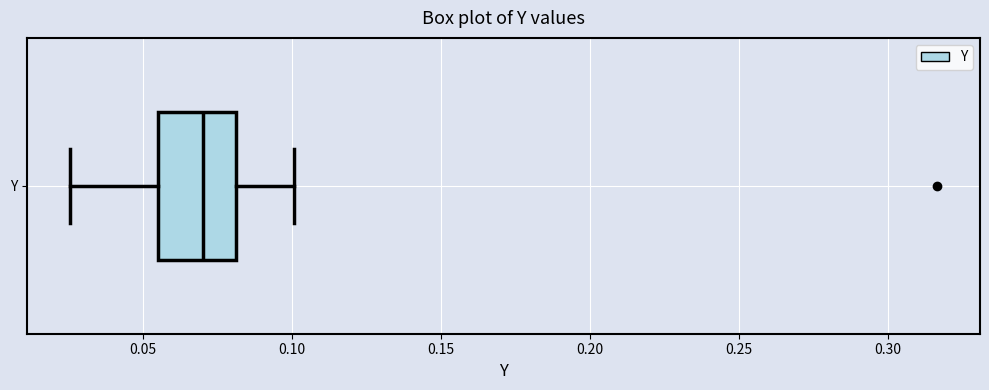

Read this box plot against the x-axis: the position of the median line, the range covered by the box, and the ends of both whiskers. The values are not printed on the chart, so give them approximately, as read against the axis.

median 0.070, box 0.055 to 0.080, whiskers 0.025 to 0.100